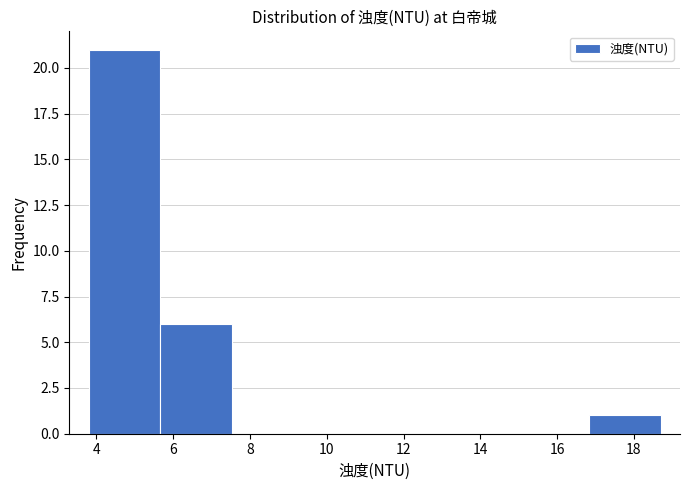

Reading left to right, list every bar in this chart as the range it spans on the x-axis followed by its height. Neither the bar edges nor the heights are printed on the chart, so give them approximately, as read against the axes.

3.8 to 5.6: 21
5.6 to 7.6: 6
7.6 to 9.4: 0
9.4 to 11.2: 0
11.2 to 13.2: 0
13.2 to 15.0: 0
15.0 to 16.8: 0
16.8 to 18.8: 1